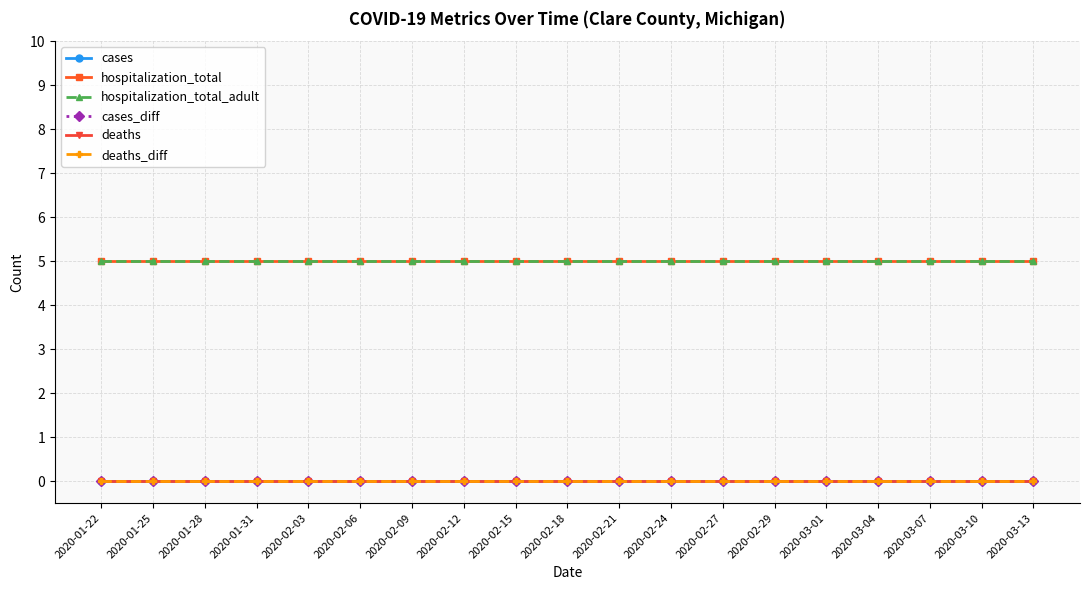

Count the number of categories in the chart.

19